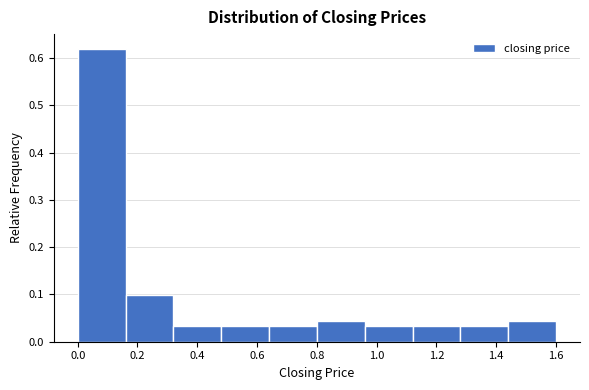

Reading left to right, transcribe this chart: for each bar, give the range it covers on the x-axis and its height. The values are not printed on the chart, so give them approximately, as read against the axis.

0.00 to 0.16: 0.62
0.16 to 0.32: 0.10
0.32 to 0.48: 0.03
0.48 to 0.64: 0.03
0.64 to 0.80: 0.03
0.80 to 0.96: 0.04
0.96 to 1.12: 0.03
1.12 to 1.28: 0.03
1.28 to 1.44: 0.03
1.44 to 1.60: 0.04